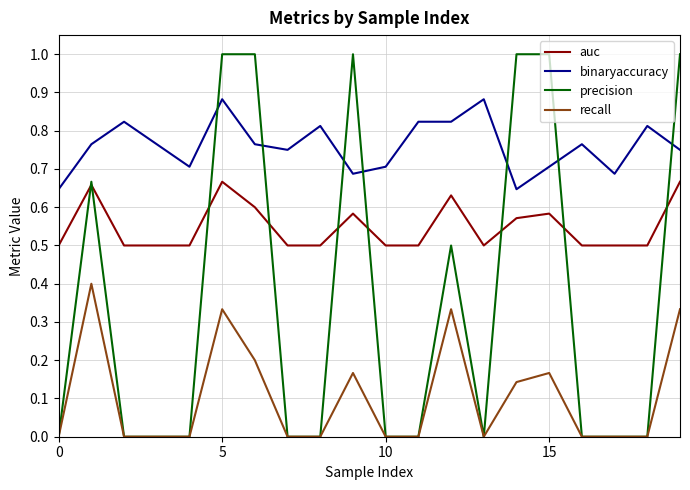

True or false: auc and recall intersect in this chart.

False